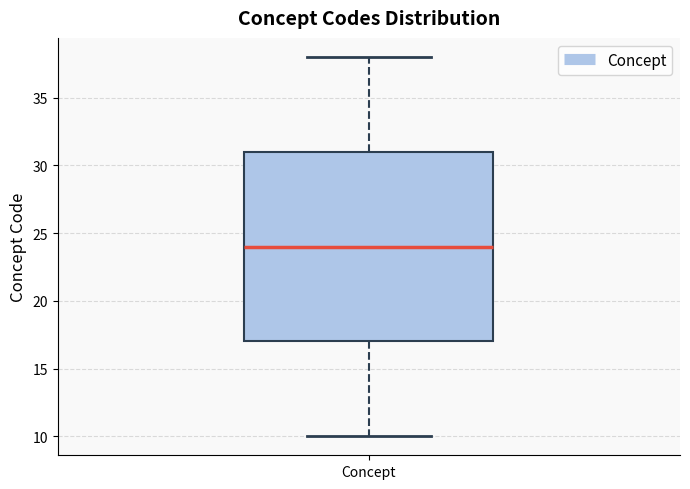

Where is the upper edge of the box for Concept on the y-axis? The values are not printed on the chart, so give them approximately, as read against the axis.

31